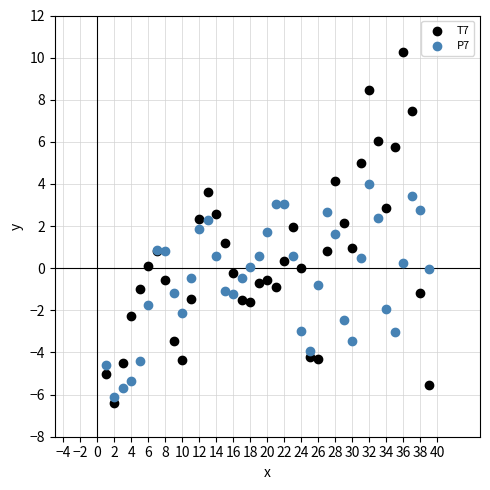

Which series has the widest spread of Y values?

T7